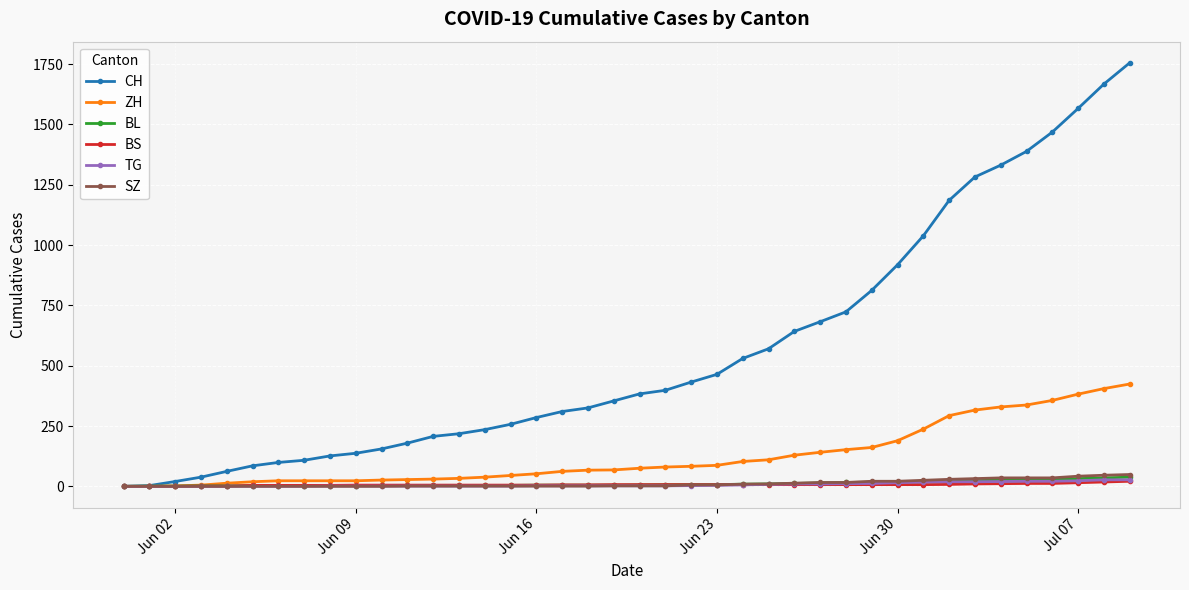

What is the value of the CH point at the 28th from the left?

682